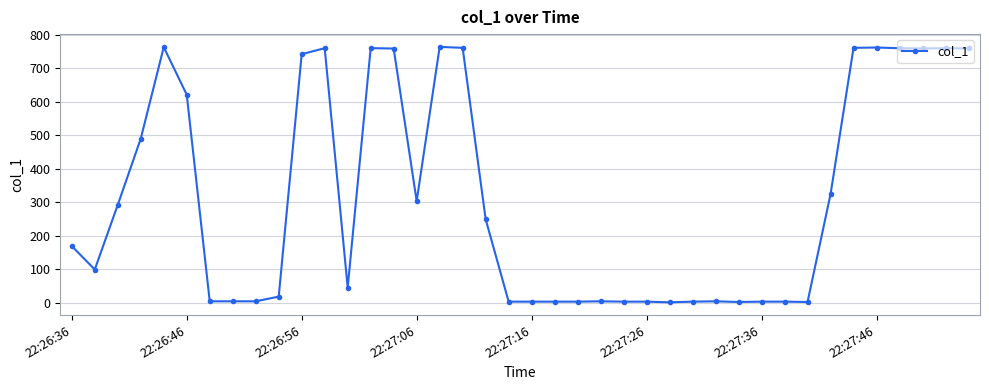

True or false: there are more than 0 points higher than both neighbors.

True